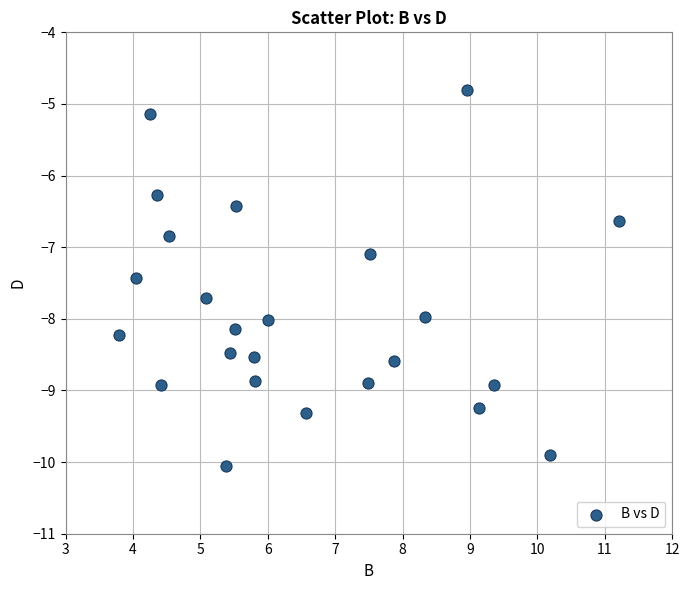

What is the range of Y values (max minus min)?

5.3